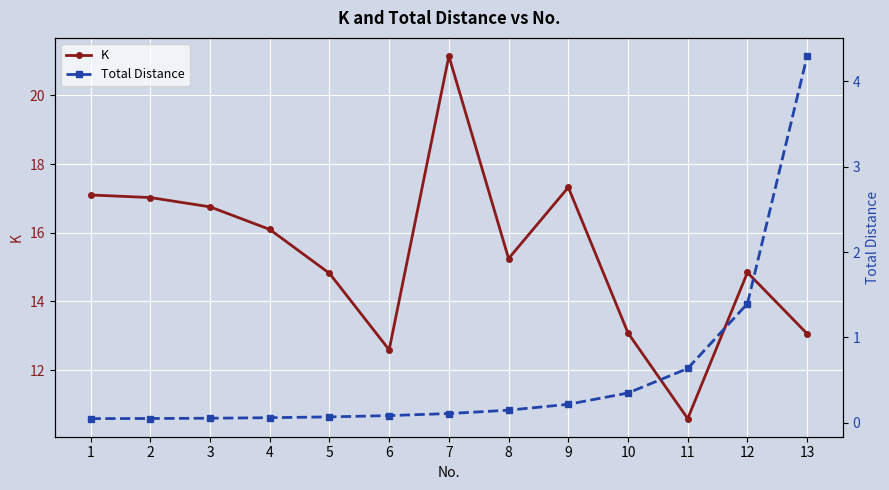

True or false: K and Total Distance intersect in this chart.

False